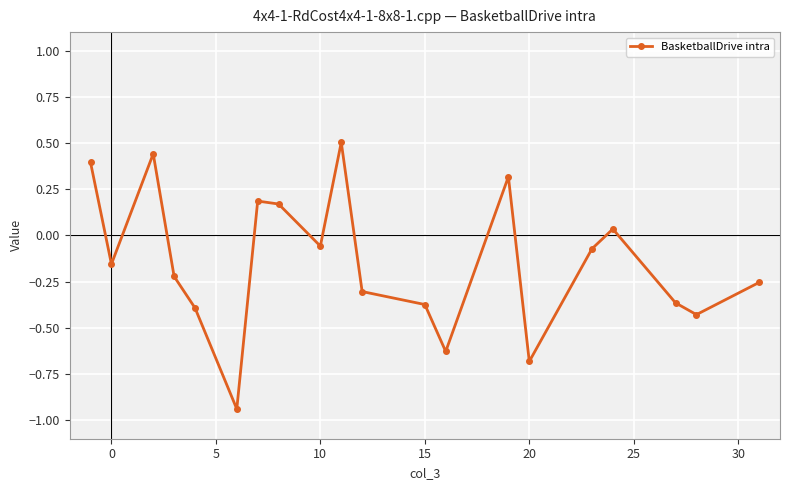

What is the greatest value displayed?

0.5